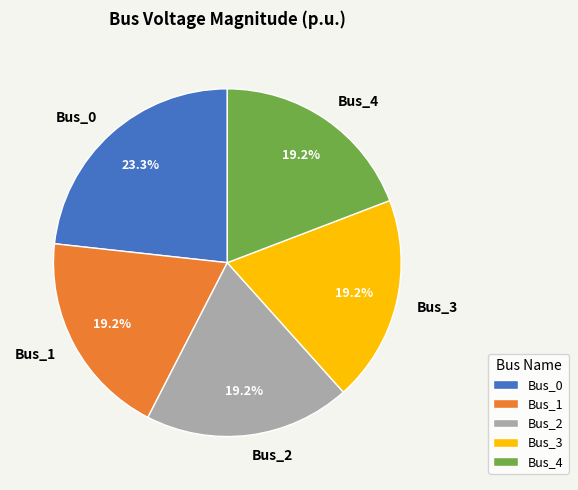

Is Bus_0 the majority of the pie?

No